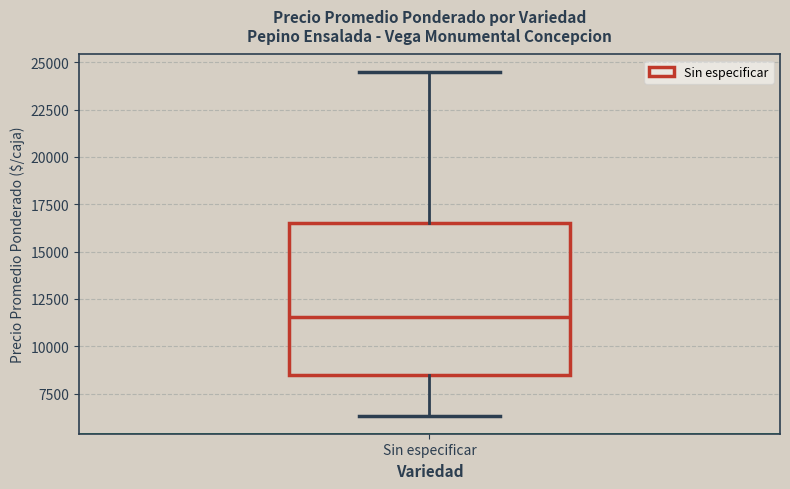

Where does the lower whisker of the box for Sin especificar end on the y-axis? The values are not printed on the chart, so give them approximately, as read against the axis.

6500